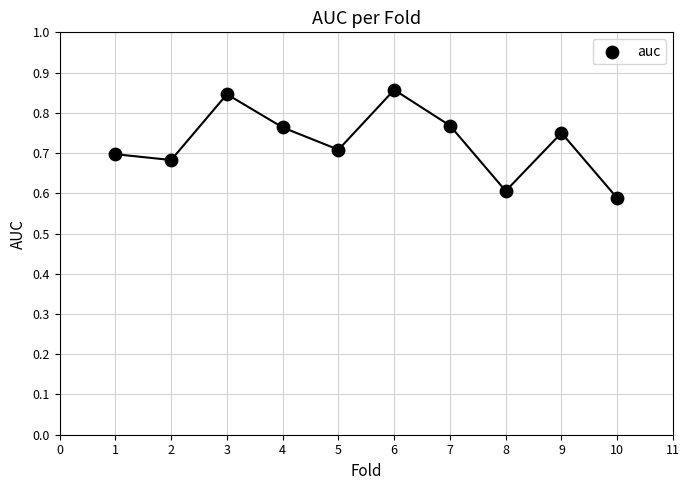

What is the average X value?

5.5